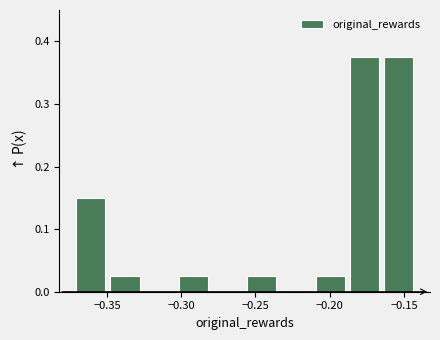

Reading left to right, list every bar in this chart as the range it spans on the x-axis followed by its height. Neither the bar edges nor the heights are printed on the chart, so give them approximately, as read against the axes.

-0.370 to -0.350: 0.15
-0.350 to -0.325: 0.03
-0.325 to -0.305: 0
-0.305 to -0.280: 0.03
-0.280 to -0.255: 0
-0.255 to -0.235: 0.03
-0.235 to -0.210: 0
-0.210 to -0.190: 0.03
-0.190 to -0.165: 0.38
-0.165 to -0.140: 0.38